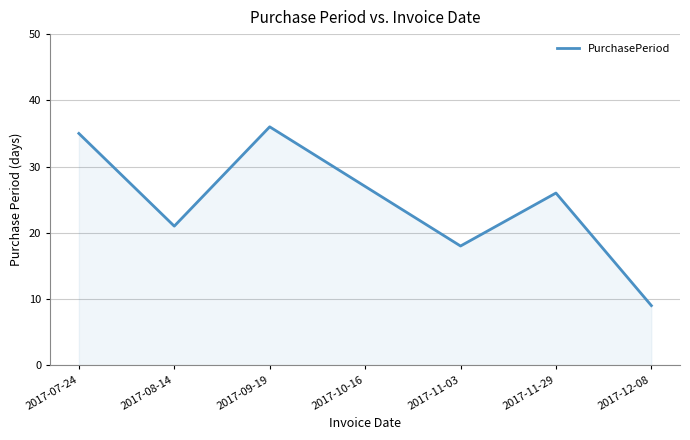

Between 2017-10-16 and 2017-12-08, which is larger?

2017-10-16